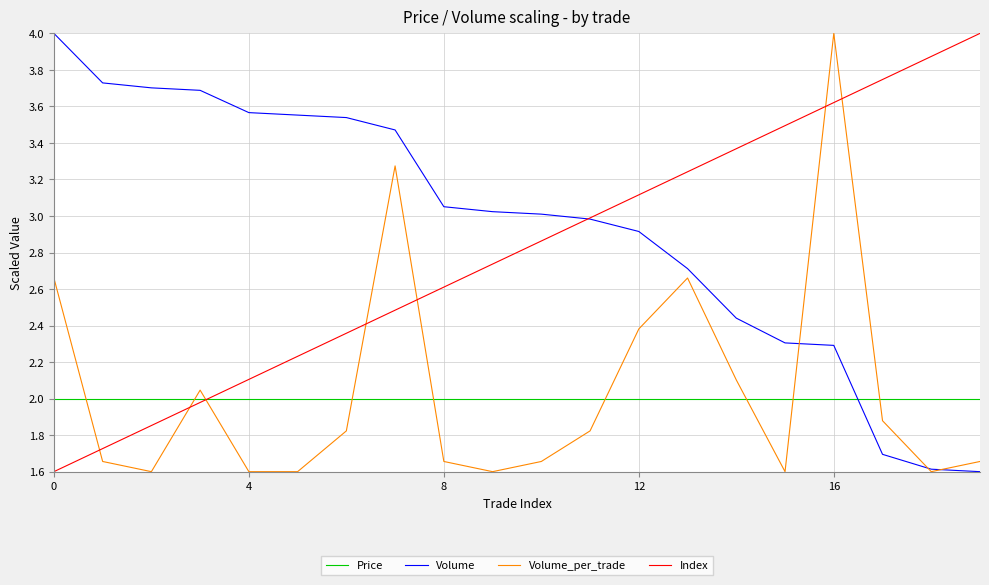

True or false: Price and Volume_per_trade cross at least once.

True